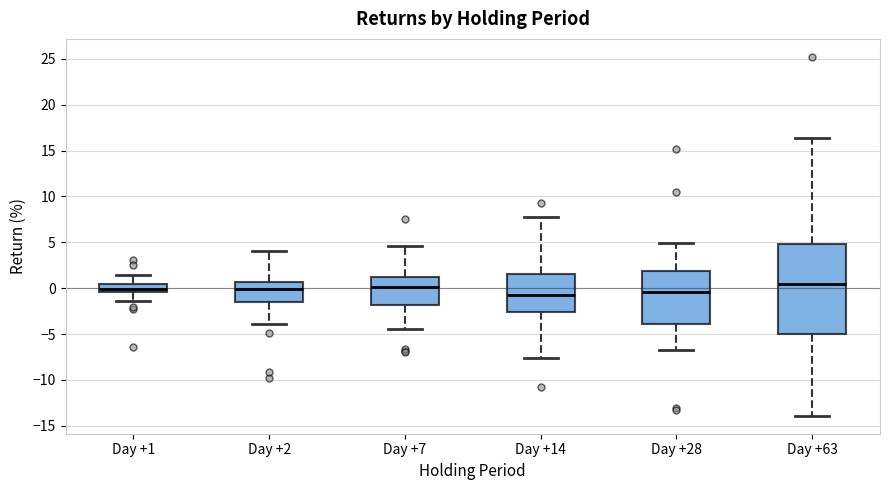

Reading left to right, transcribe this box plot: for each box, give where its median line is, the range the box spans, and where its two whiskers end, as read against the y-axis. The values are not printed on the chart, so give them approximately, as read against the axis.

Day +1: median 0.0, box -0.5 to 0.5, whiskers -1.5 to 1.5
Day +2: median 0.0, box -1.5 to 0.5, whiskers -4.0 to 4.0
Day +7: median 0.0, box -2.0 to 1.0, whiskers -4.5 to 4.5
Day +14: median -0.5, box -2.5 to 1.5, whiskers -7.5 to 7.5
Day +28: median -0.5, box -4.0 to 2.0, whiskers -6.5 to 5.0
Day +63: median 0.5, box -5.0 to 5.0, whiskers -14.0 to 16.5